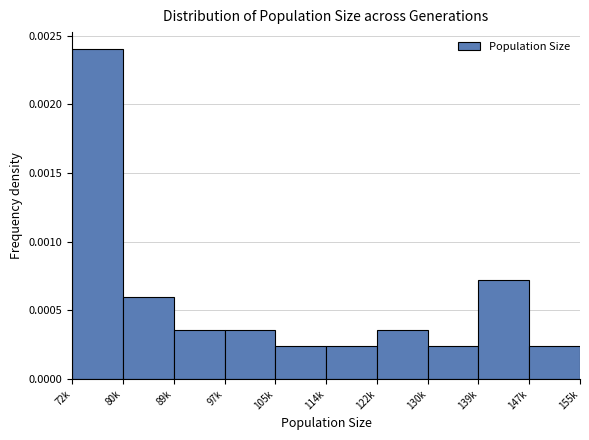

How many values are between 0 and 1?

10